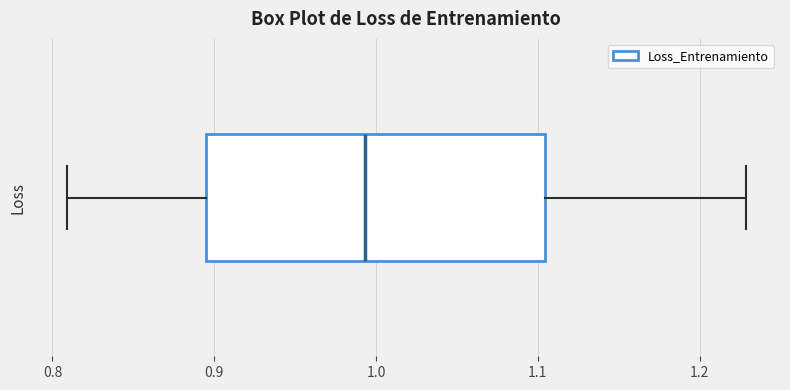

Read this box plot against the x-axis: the position of the median line, the range covered by the box, and the ends of both whiskers. The values are not printed on the chart, so give them approximately, as read against the axis.

median 0.99, box 0.90 to 1.10, whiskers 0.81 to 1.23